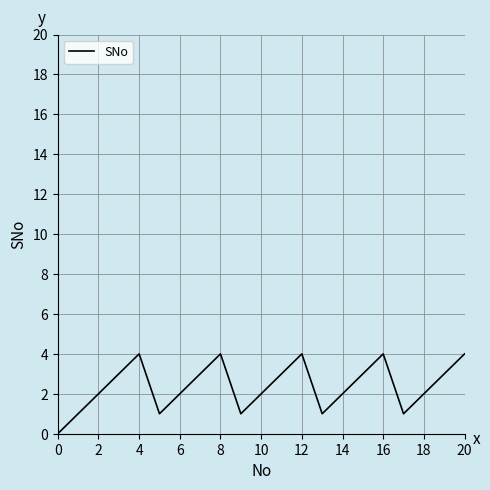

How many series are shown in this chart?

1